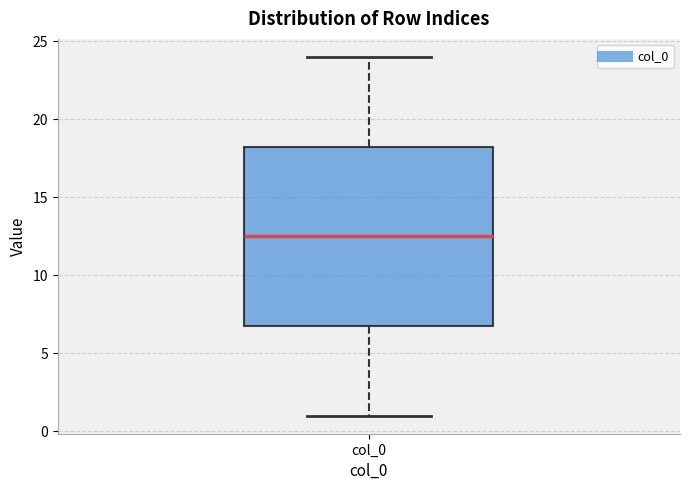

Read this box plot against the y-axis: the position of the median line, the range covered by the box, and the ends of both whiskers. The values are not printed on the chart, so give them approximately, as read against the axis.

median 12.5, box 7.0 to 18.5, whiskers 1.0 to 24.0